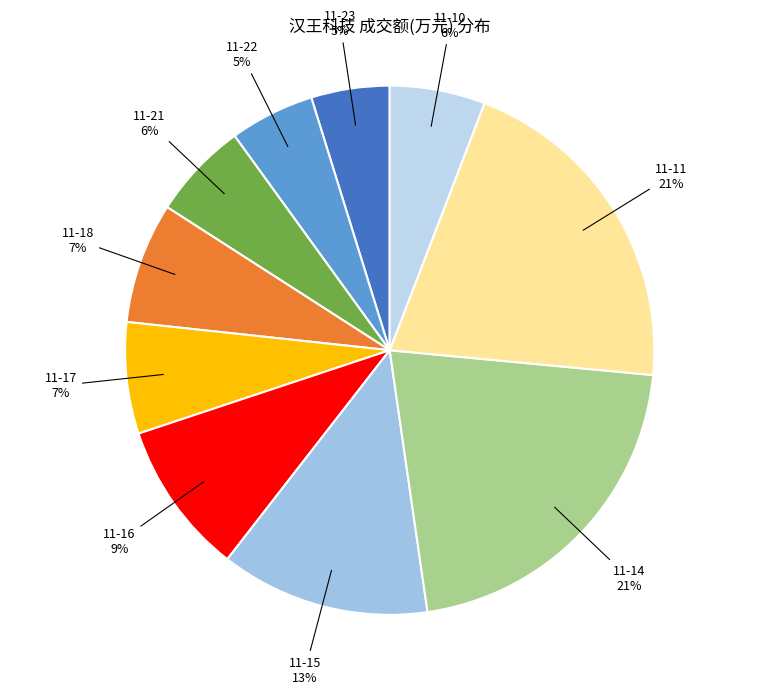

How many slices are in this pie chart?

10